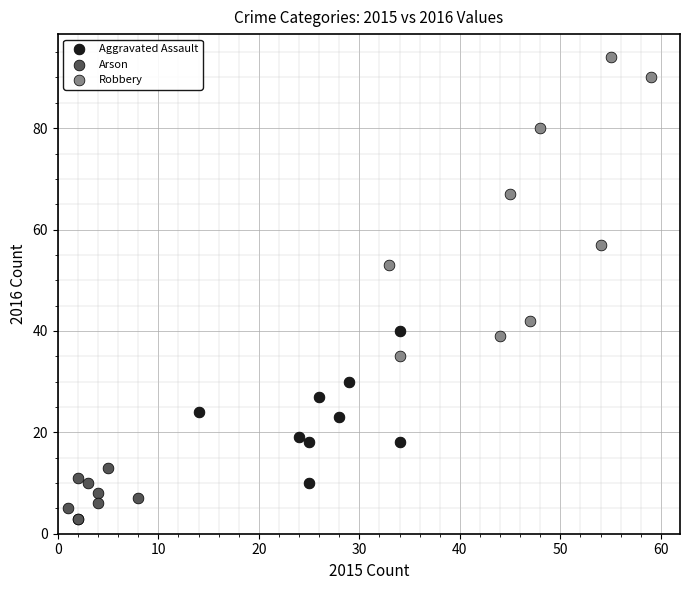

Which series reaches the maximum Y coordinate?

Robbery